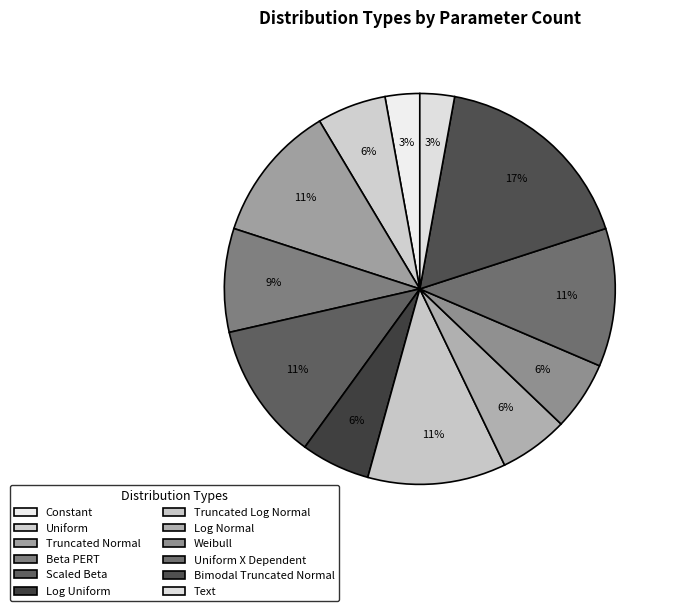

Between Scaled Beta and Beta PERT, which is larger?

Scaled Beta